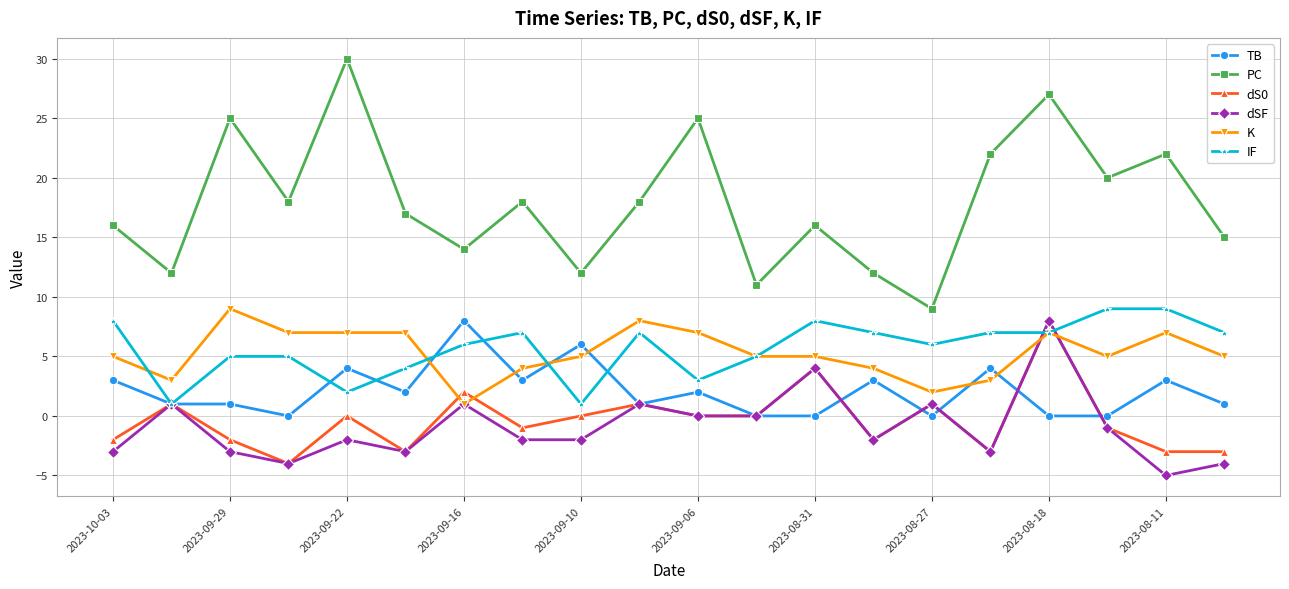

How many lines are shown in the chart?

6